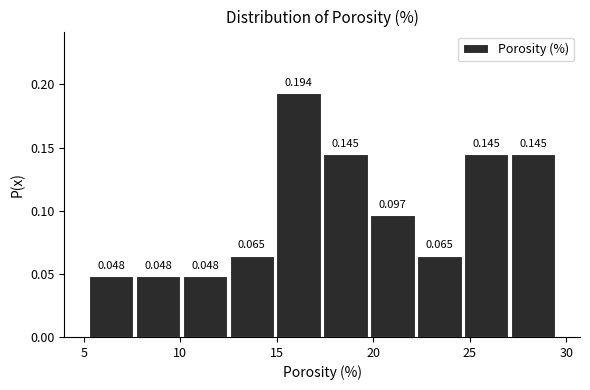

Reading left to right, transcribe this chart: for each bar, give the range it covers on the x-axis and its height. The bar edges are not printed on the chart, so give them approximately, as read against the axis.

5.0 to 7.5: 0.048
7.5 to 10.0: 0.048
10.0 to 12.5: 0.048
12.5 to 15.0: 0.065
15.0 to 17.5: 0.194
17.5 to 20.0: 0.145
20.0 to 22.0: 0.097
22.0 to 24.5: 0.065
24.5 to 27.0: 0.145
27.0 to 29.5: 0.145